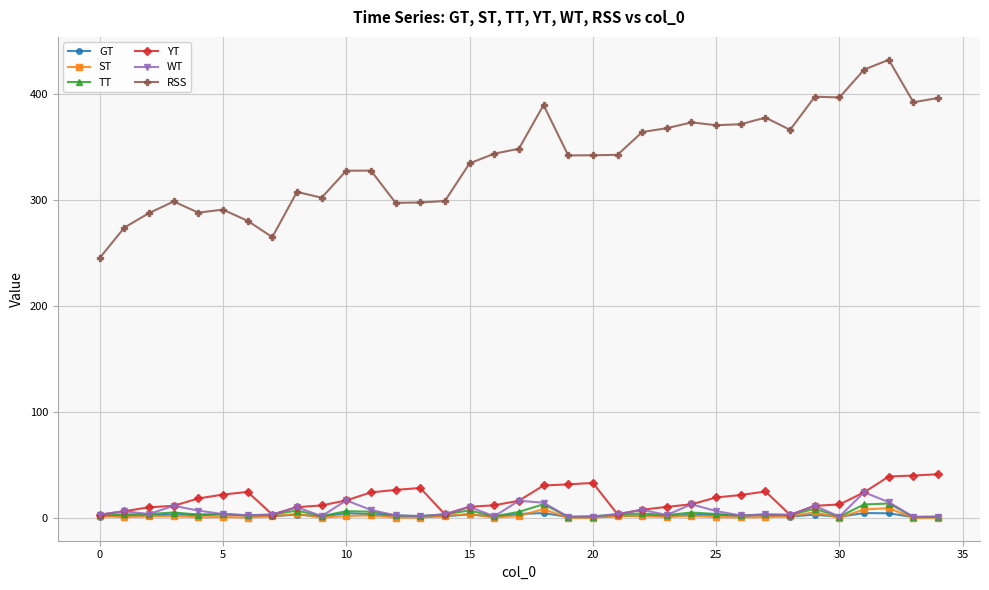

Which series has the largest total across all categories?

RSS